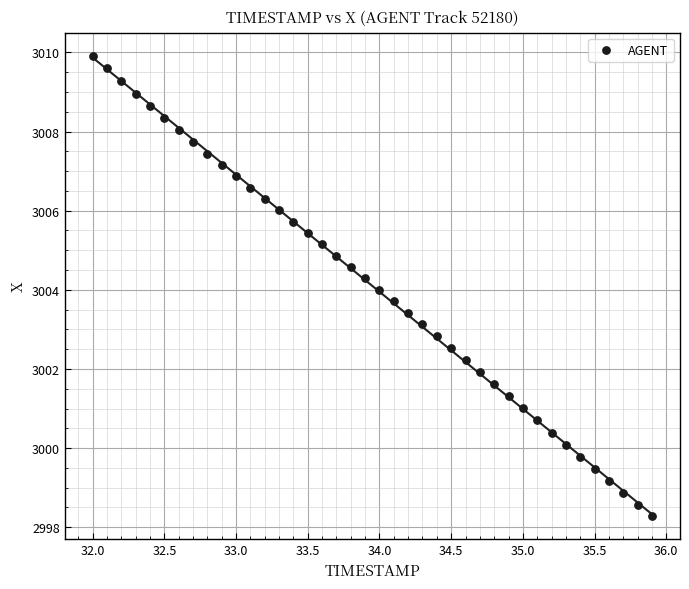

What is the range of X values (max minus min)?

3.9